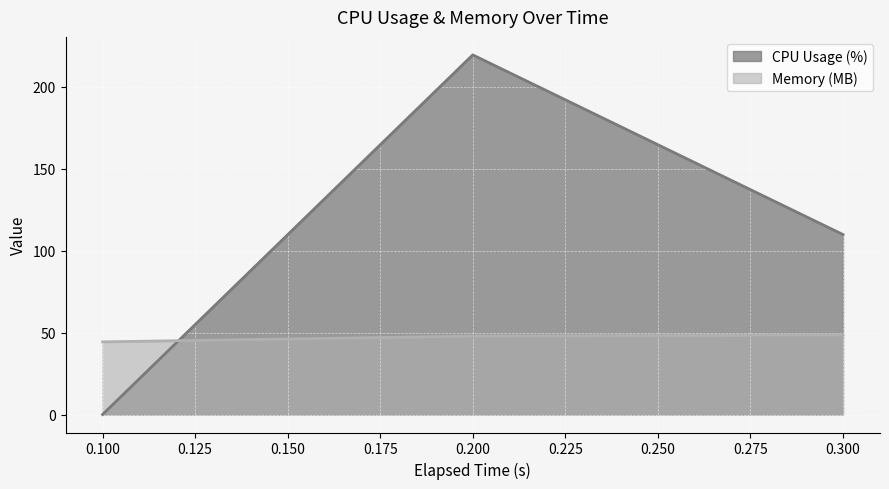

What is the spread (max minus min) of values at 0.300?

61.3